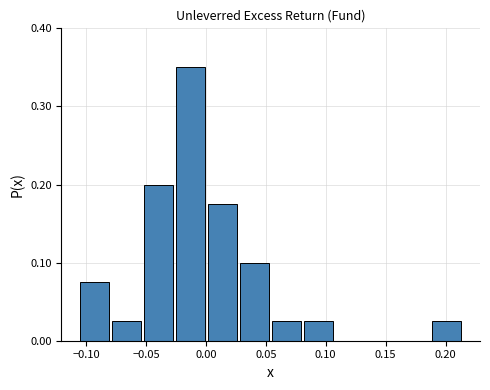

Over which range of the x-axis is the bar tallest?

-0.025 to 0.000